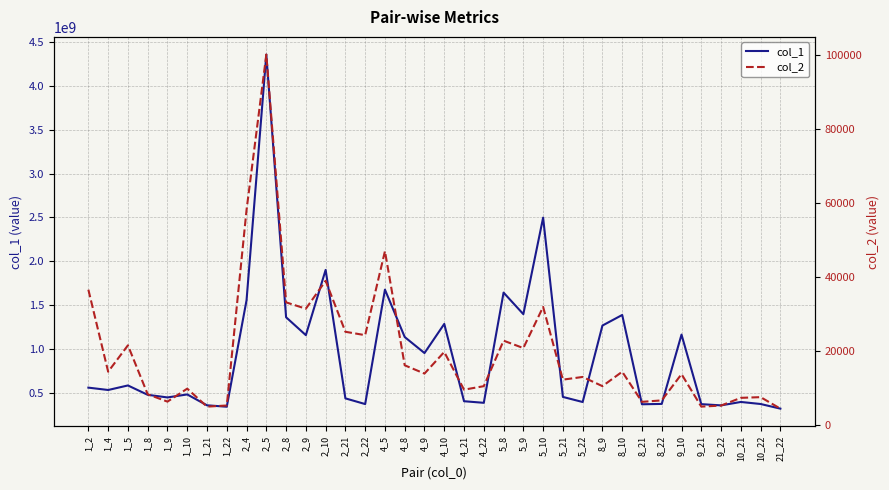

Between 1_22 and 5_8, which series saw the biggest shift?

col_1